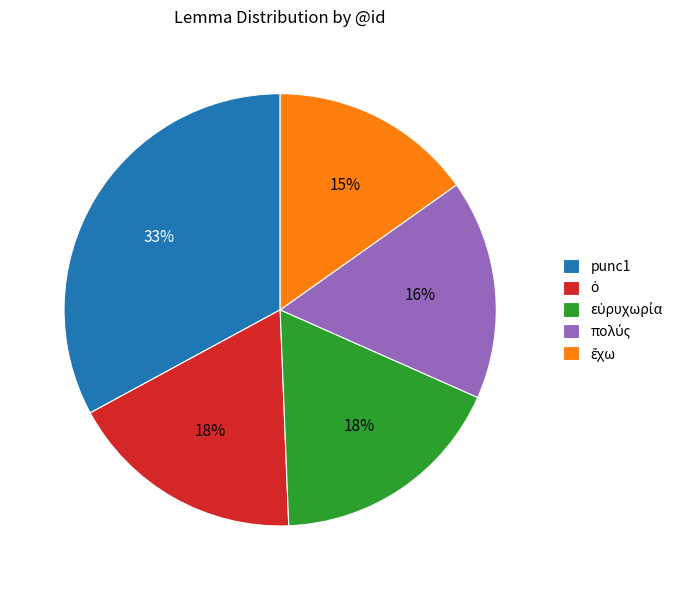

Which category has the biggest portion of the pie?

punc1